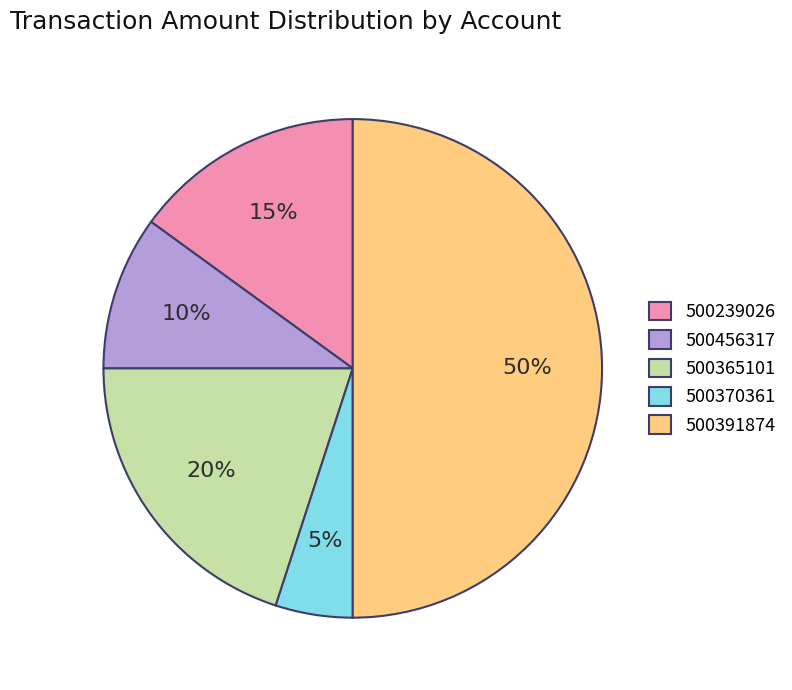

Between 500456317 and 500391874, which is larger?

500391874